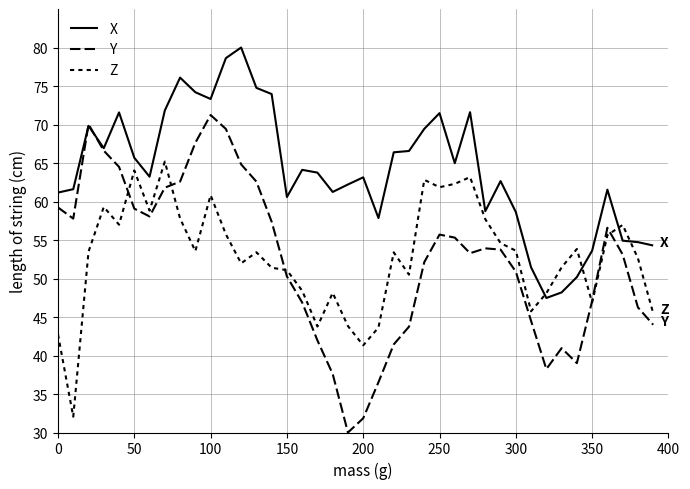

Does the chart display data point markers on the line(s)?

No